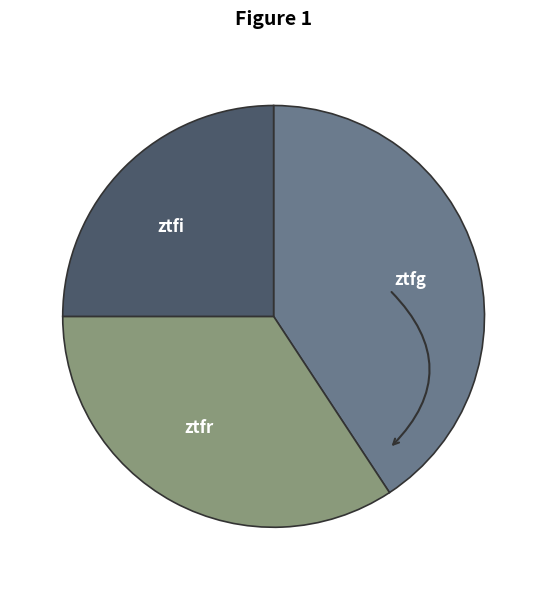

Does ztfg account for over 50% of the chart?

No